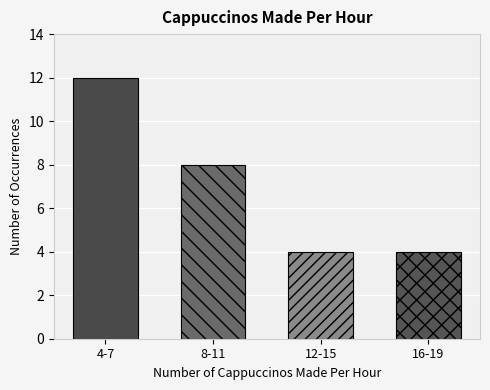

Reading left to right, list all the values displayed in this chart.

4-7=12	8-11=8	12-15=4	16-19=4